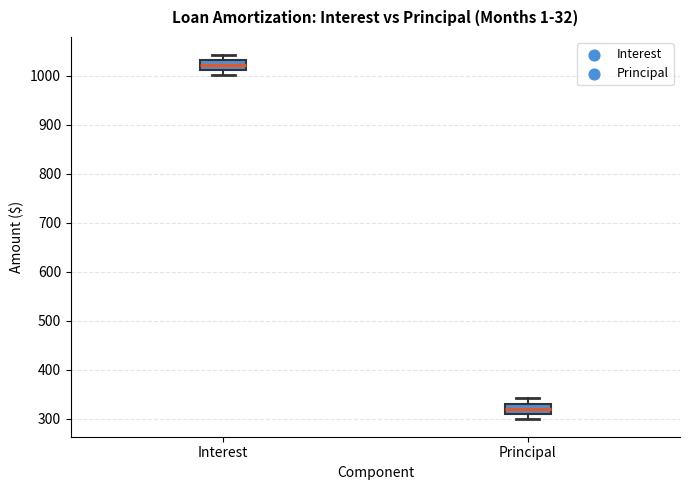

Reading left to right, transcribe this box plot: for each box, give where its median line is, the range the box spans, and where its two whiskers end, as read against the y-axis. The values are not printed on the chart, so give them approximately, as read against the axis.

Interest: median 1020, box 1010 to 1030, whiskers 1000 to 1040
Principal: median 320, box 310 to 330, whiskers 300 to 340